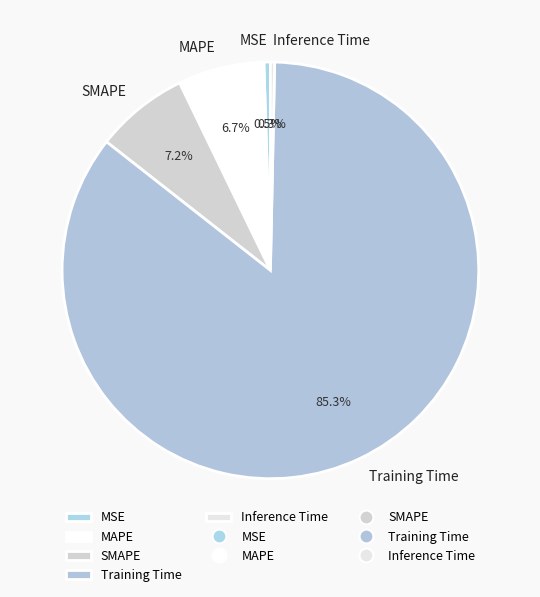

Which category has the biggest portion of the pie?

Training Time